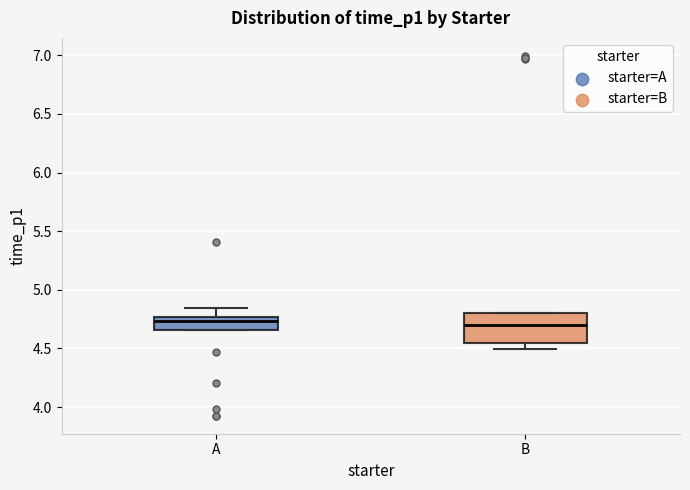

Reading left to right, read every box against the y-axis: the position of its median line, the range the box covers, and the ends of its whiskers. The values are not printed on the chart, so give them approximately, as read against the axis.

A: median 4.75 (just below the box's upper edge), box 4.65 to 4.75, whiskers 4.65 to 4.85
B: median 4.70, box 4.55 to 4.80, whiskers 4.50 to 4.80